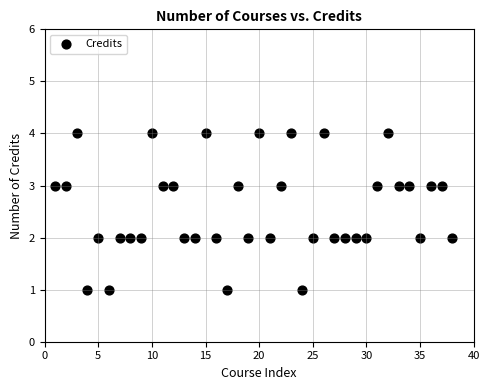

What is the range of X values (max minus min)?

37